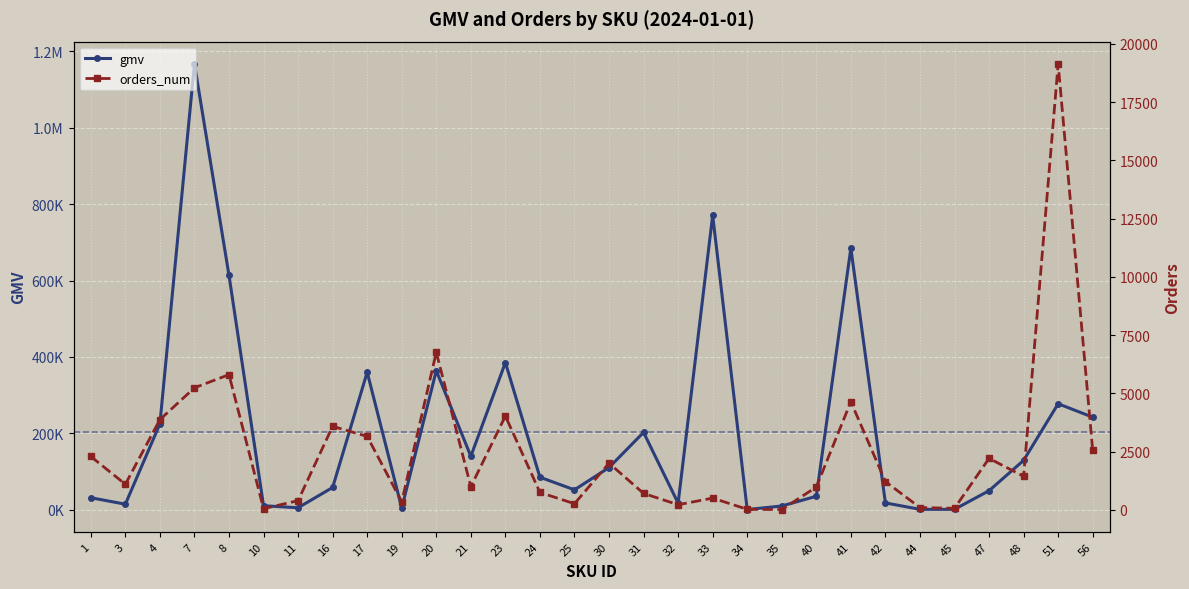

At 40, list the series in order from smallest to largest.

orders_num, gmv